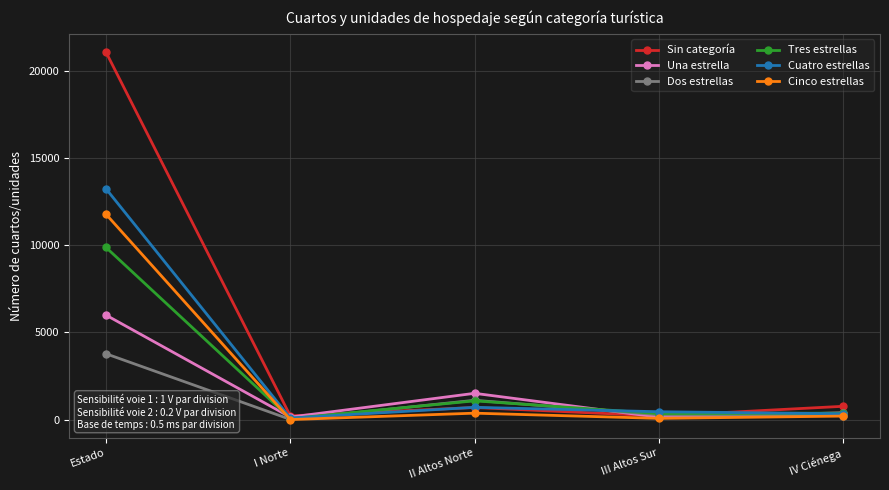

Rank the series by their maximum value, from highest to lowest.

Sin categoría, Cuatro estrellas, Cinco estrellas, Tres estrellas, Una estrella, Dos estrellas